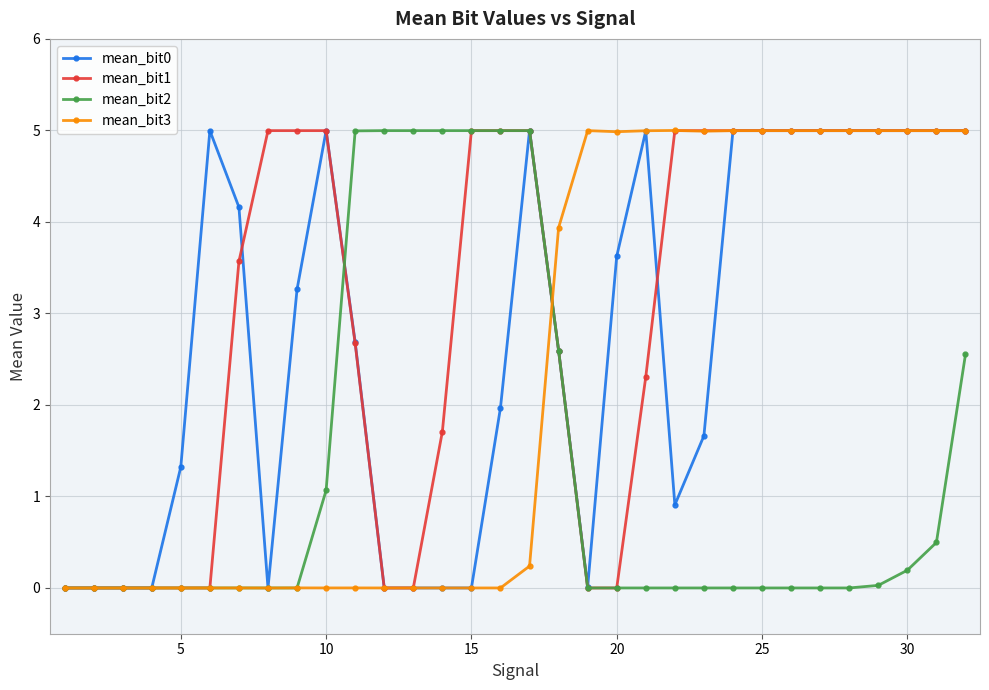

Which series has the largest total across all categories?

mean_bit1